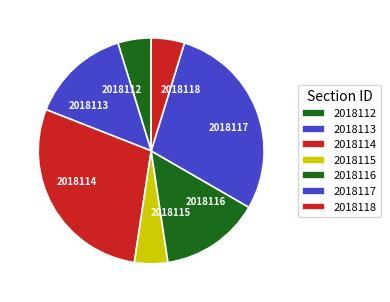

How many slices are in this pie chart?

7